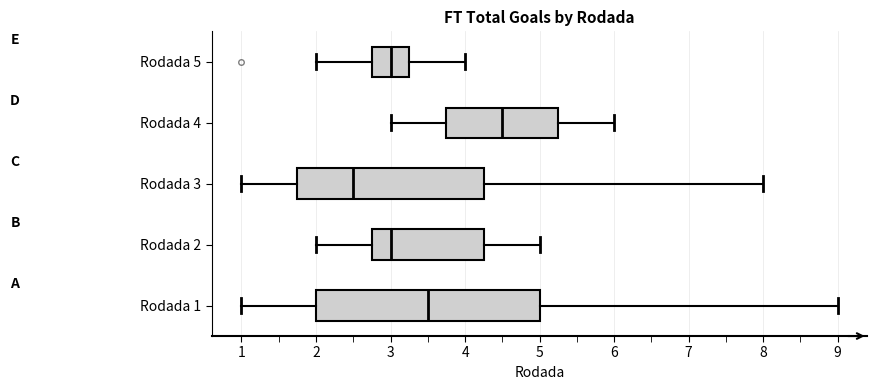

Reading bottom to top, read every box against the x-axis: the position of its median line, the range the box covers, and the ends of its whiskers. The values are not printed on the chart, so give them approximately, as read against the axis.

Rodada 1: median 3.5, box 2.0 to 5.0, whiskers 1.0 to 9.0
Rodada 2: median 3.0, box 2.8 to 4.3, whiskers 2.0 to 5.0
Rodada 3: median 2.5, box 1.8 to 4.3, whiskers 1.0 to 8.0
Rodada 4: median 4.5, box 3.8 to 5.3, whiskers 3.0 to 6.0
Rodada 5: median 3.0, box 2.8 to 3.3, whiskers 2.0 to 4.0